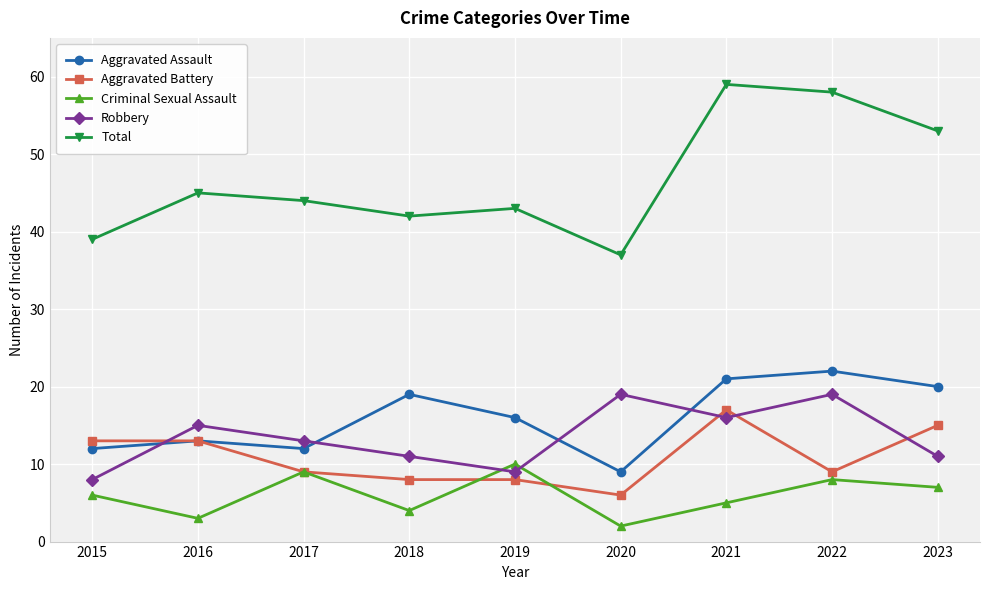

How many series are shown in this chart?

5